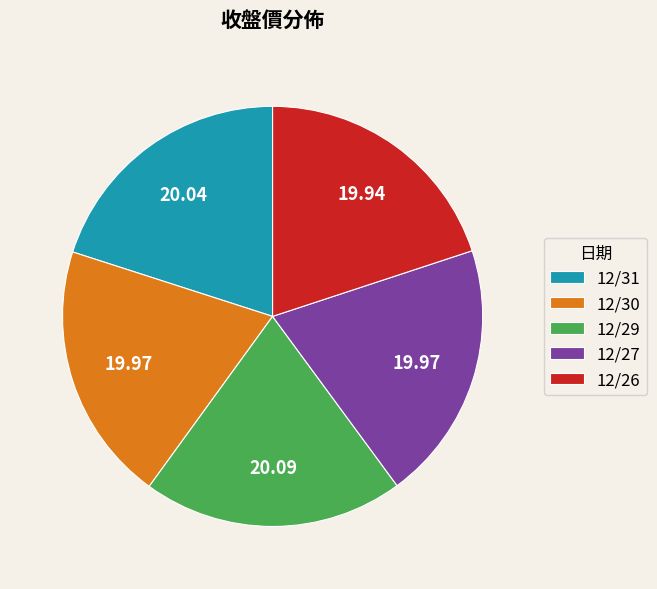

How many slices are in this pie chart?

5